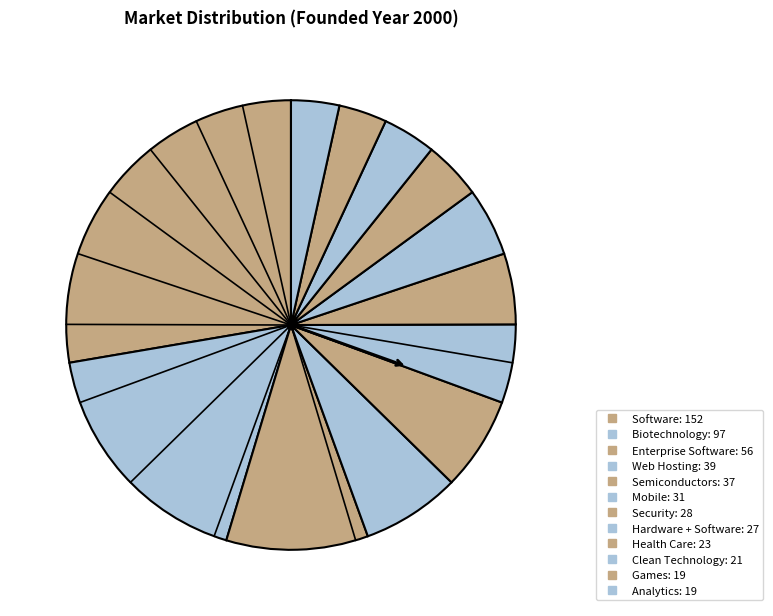

What is the largest slice in the pie chart?

Software